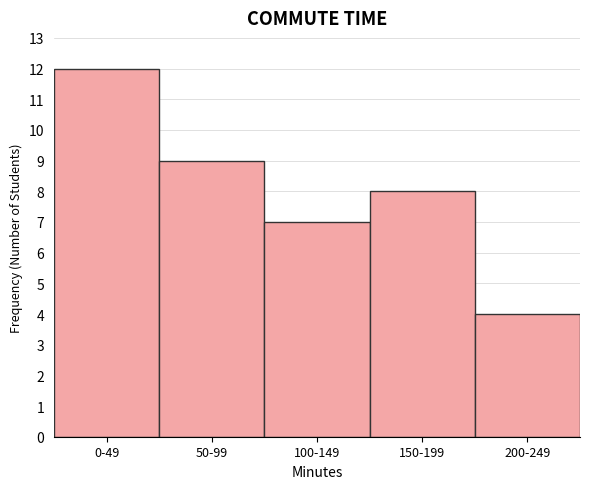

Reading left to right, extract all data points from this chart.

0-49=12	50-99=9	100-149=7	150-199=8	200-249=4